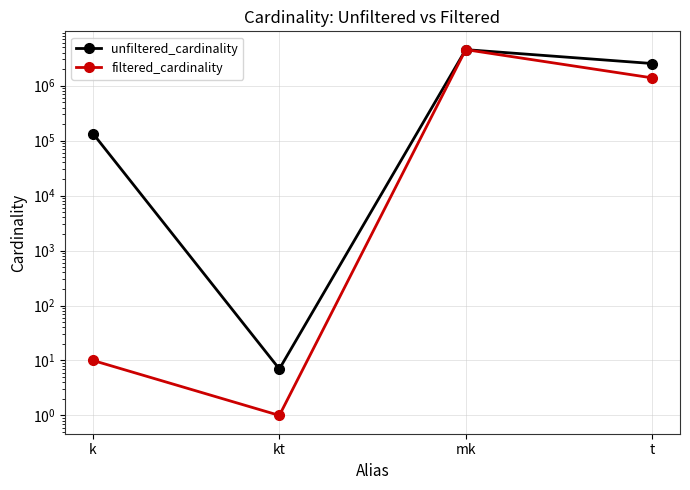

Where is filtered_cardinality nearest to the value 2261965?

t